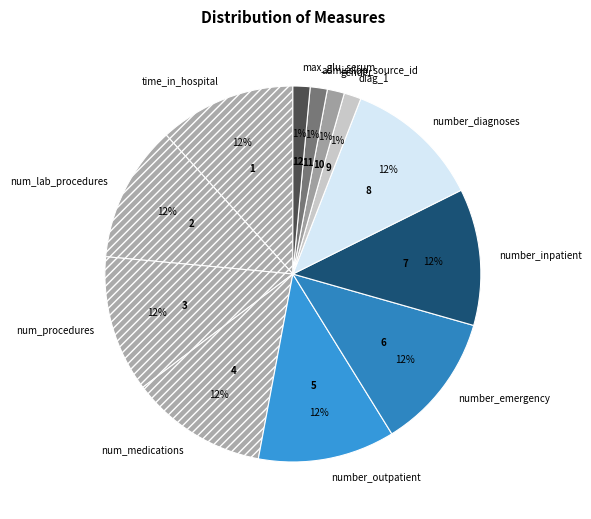

The num_procedures slice represents 24% of the pie. True or false?

False